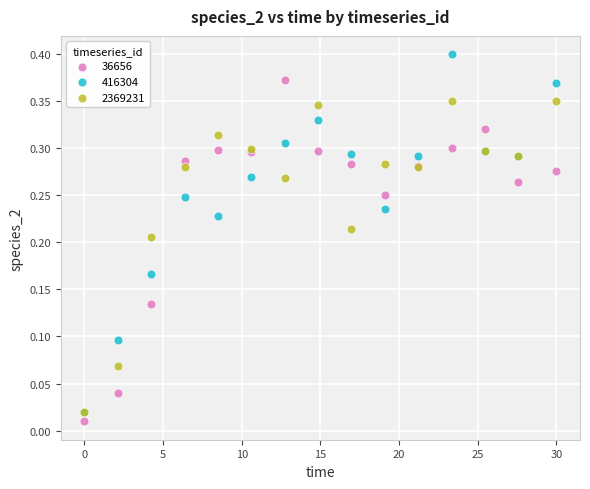

Which series contains the lowest Y value?

36656